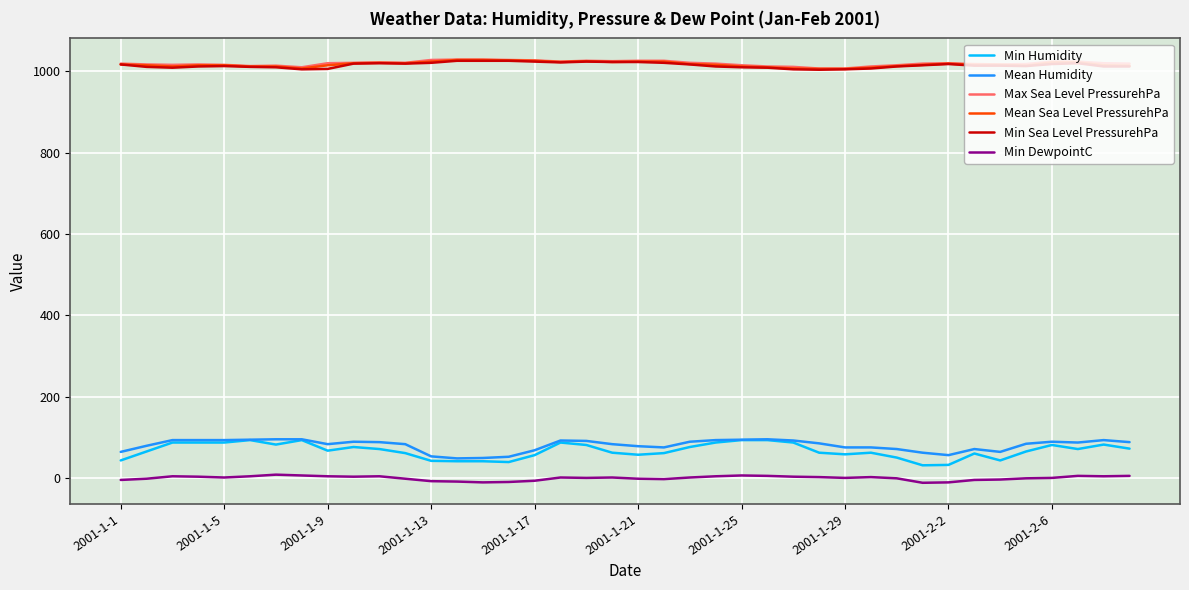

Which series has the widest spread of values?

Min Humidity